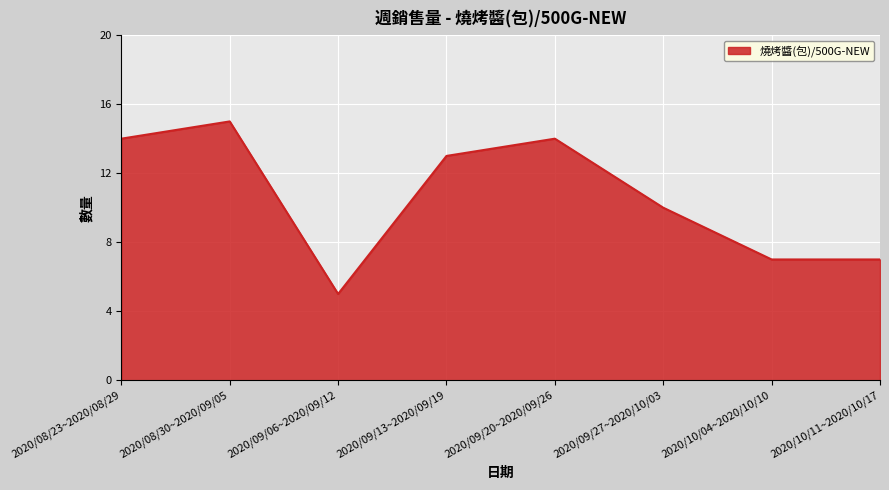

What is the difference between the values at 2020/09/06~2020/09/12 and 2020/08/23~2020/08/29?

9